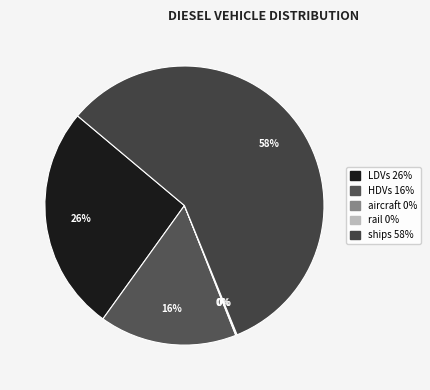

What is the largest slice in the pie chart?

ships